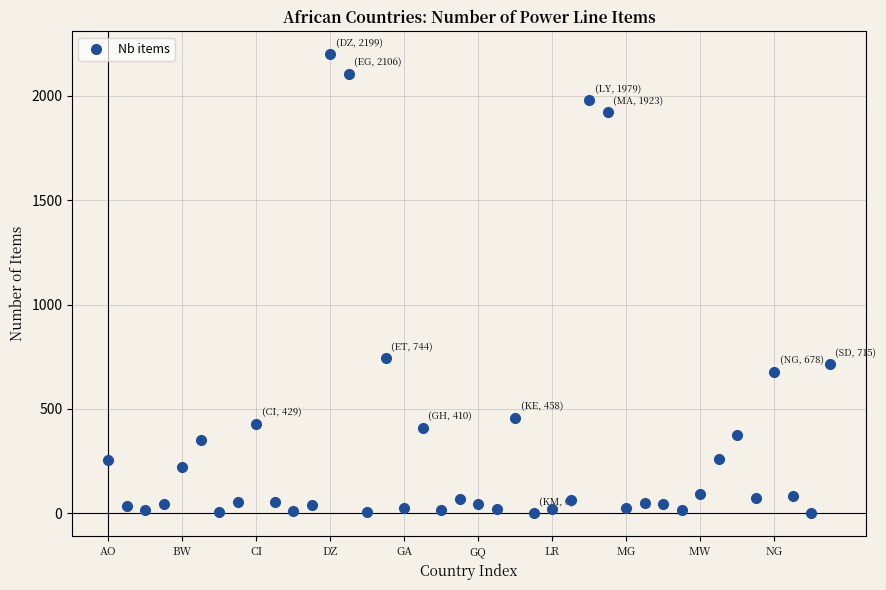

What Y value in the scatter plot is closest to 1099?

744